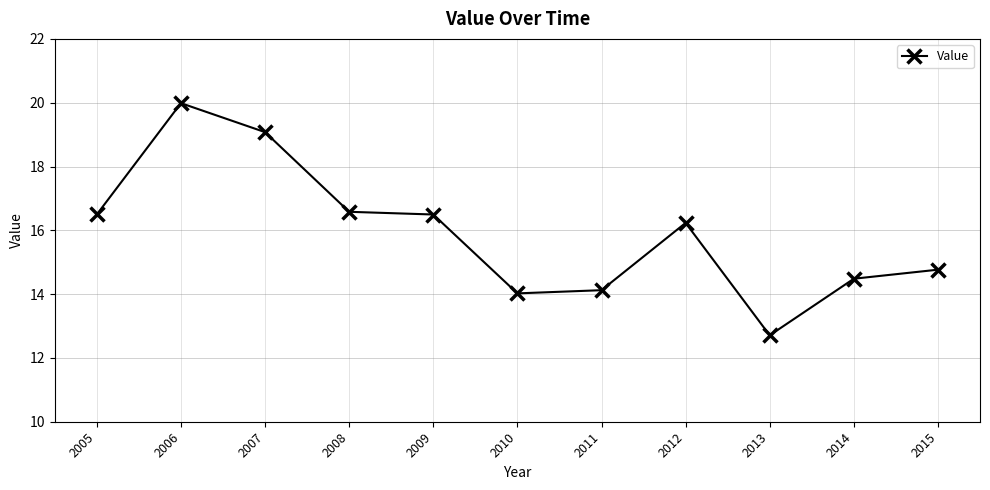

What is the maximum value shown in the chart?

20.0